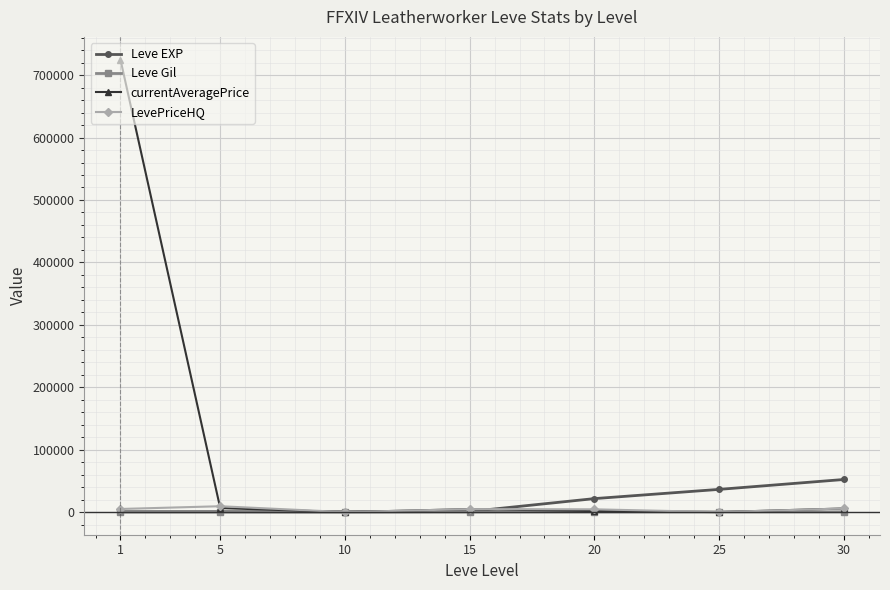

How many series are shown in this chart?

4